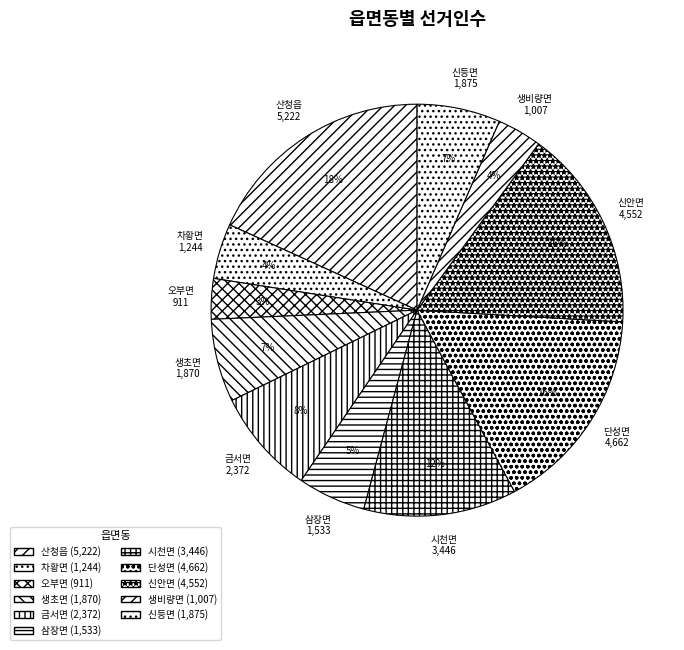

Which slice is the largest?

산청읍